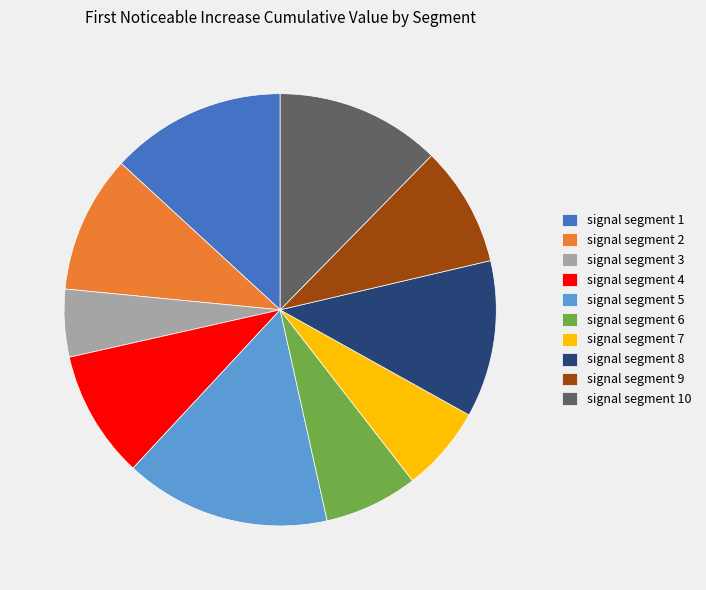

Does signal segment 9 account for over 50% of the chart?

No